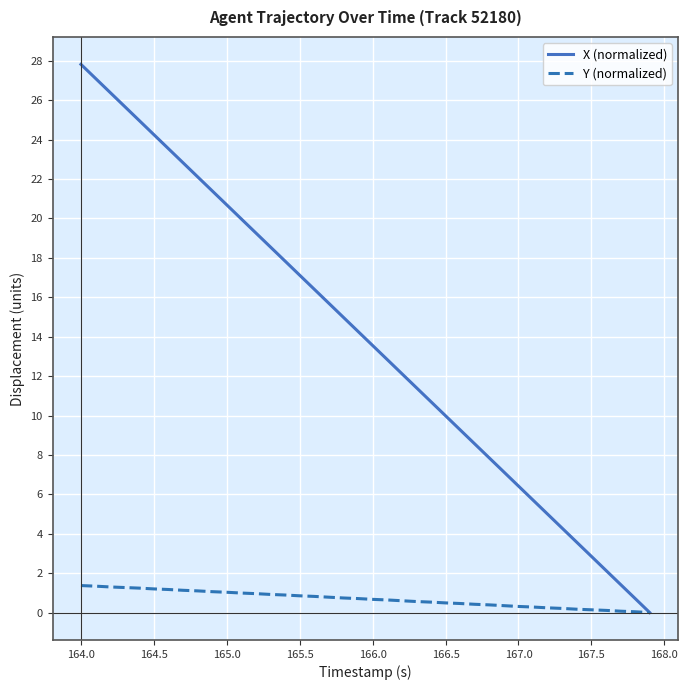

Rank the series by their average value, from lowest to highest.

Y (normalized), X (normalized)